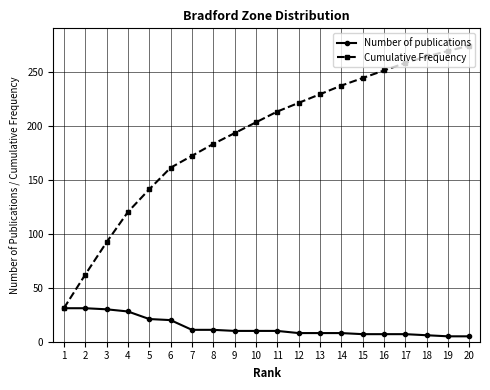

What is the difference between the maximum and second lowest values in the Cumulative Frequency series?

212